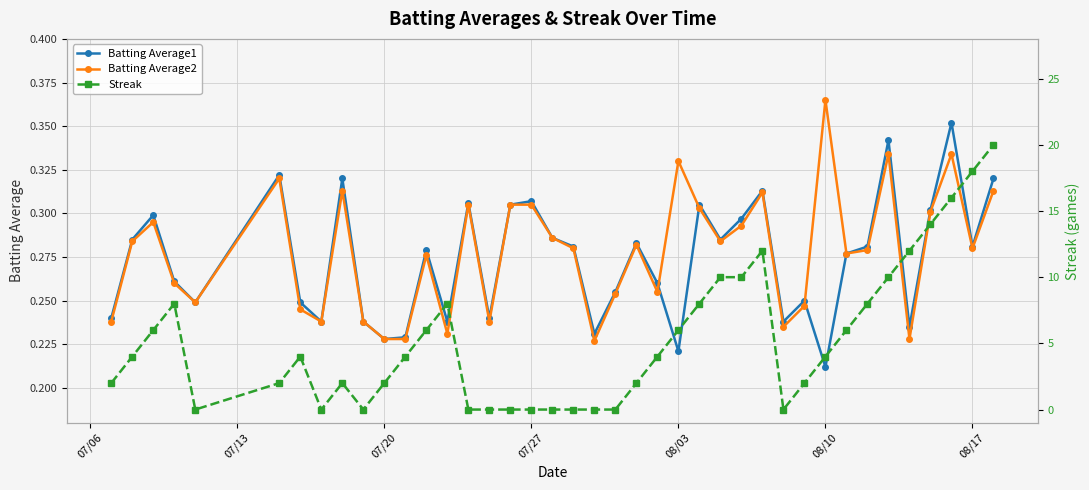

True or false: Batting Average1 and Streak cross at least once.

True